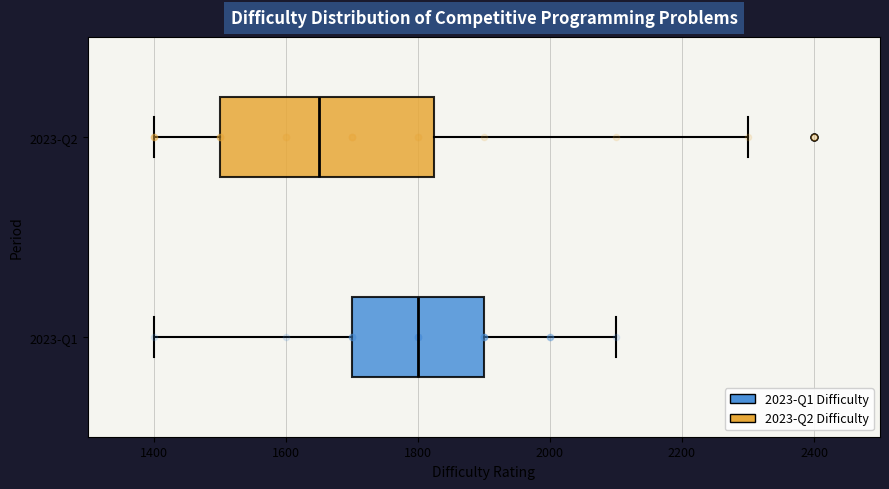

Which box's median line is the furthest to the right?

2023-Q1